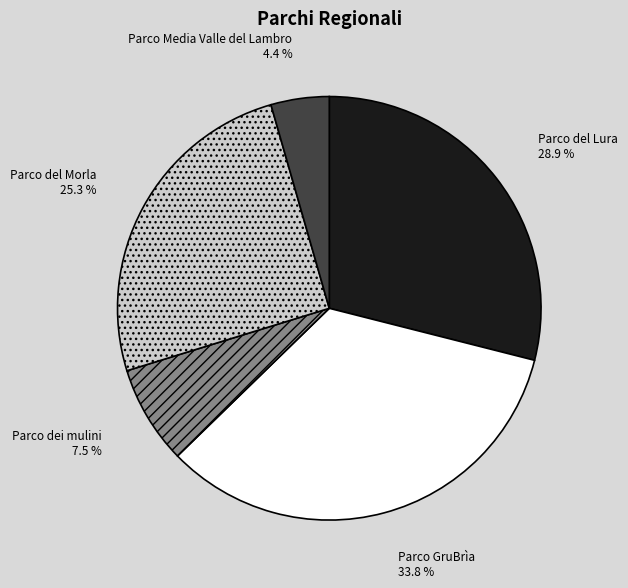

Is Parco del Morla the majority of the pie?

No